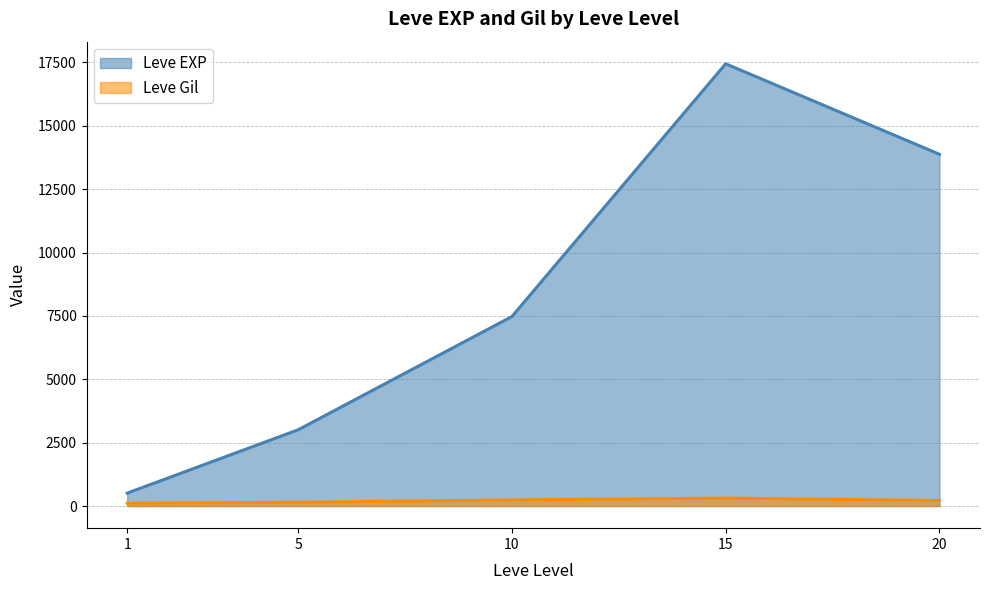

Where is the first local maximum for Leve EXP?

15